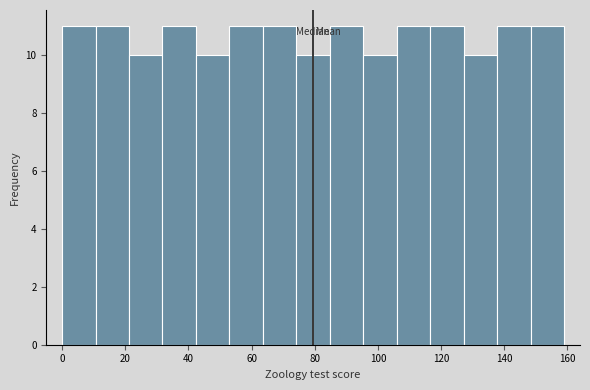

Reading left to right, transcribe this chart: for each bar, give the range it covers on the x-axis and its height. Neither the bar edges nor the heights are printed on the chart, so give them approximately, as read against the axes.

0.0 to 10.6: 11
10.6 to 21.2: 11
21.2 to 31.8: 10
31.8 to 42.4: 11
42.4 to 53.0: 10
53.0 to 63.6: 11
63.6 to 74.2: 11
74.2 to 84.8: 10
84.8 to 95.4: 11
95.4 to 106.0: 10
106.0 to 116.6: 11
116.6 to 127.2: 11
127.2 to 137.8: 10
137.8 to 148.4: 11
148.4 to 159.0: 11